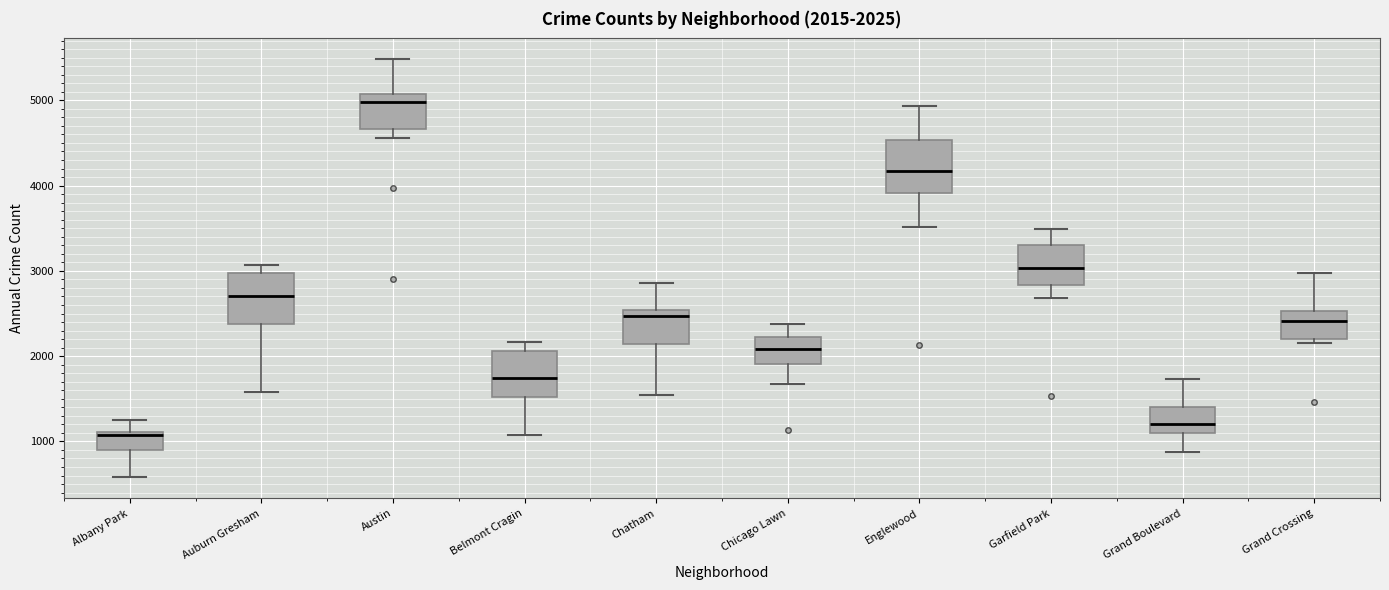

Which box has the lowest median line?

Albany Park